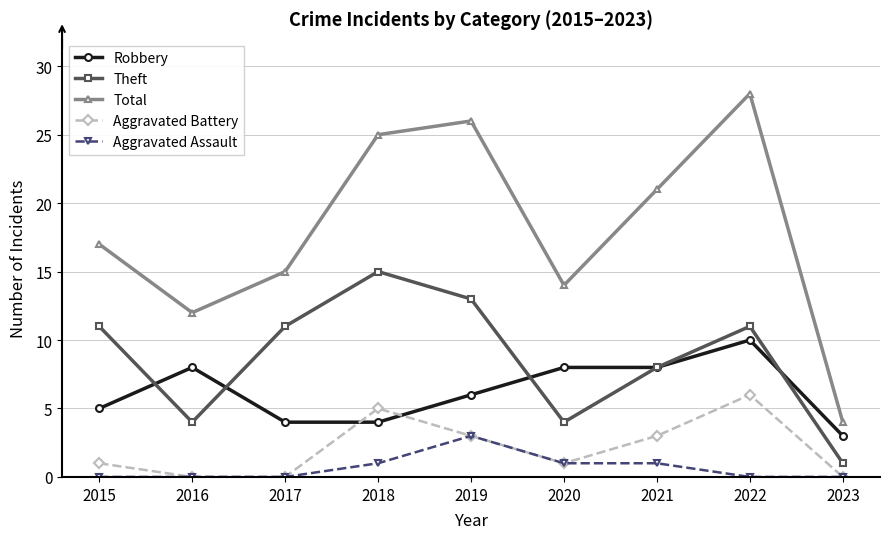

Is it true that Theft equals 11 at 2017?

True